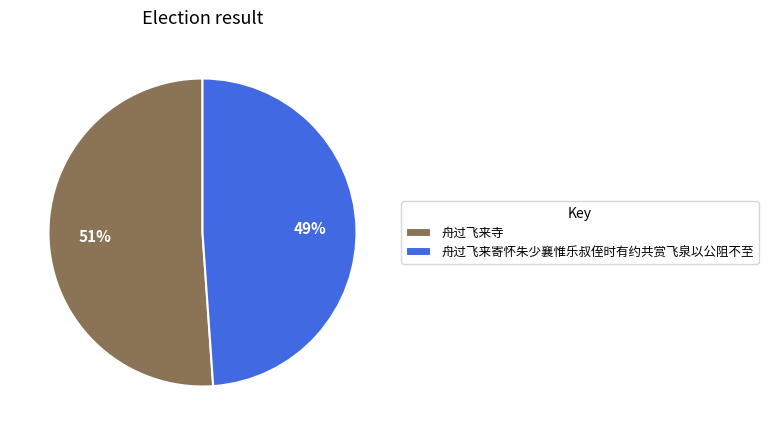

Between 舟过飞来寺 and 舟过飞来寄怀朱少襄惟乐叔侄时有约共赏飞泉以公阻不至, which is larger?

舟过飞来寺